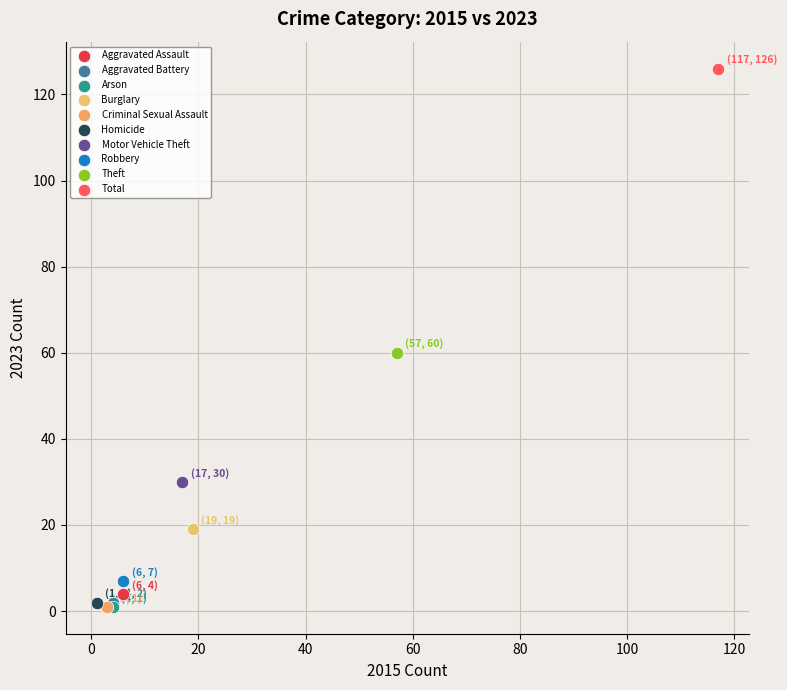

What are all the series names shown in the legend?

Aggravated Assault, Aggravated Battery, Arson, Burglary, Criminal Sexual Assault, Homicide, Motor Vehicle Theft, Robbery, Theft, Total